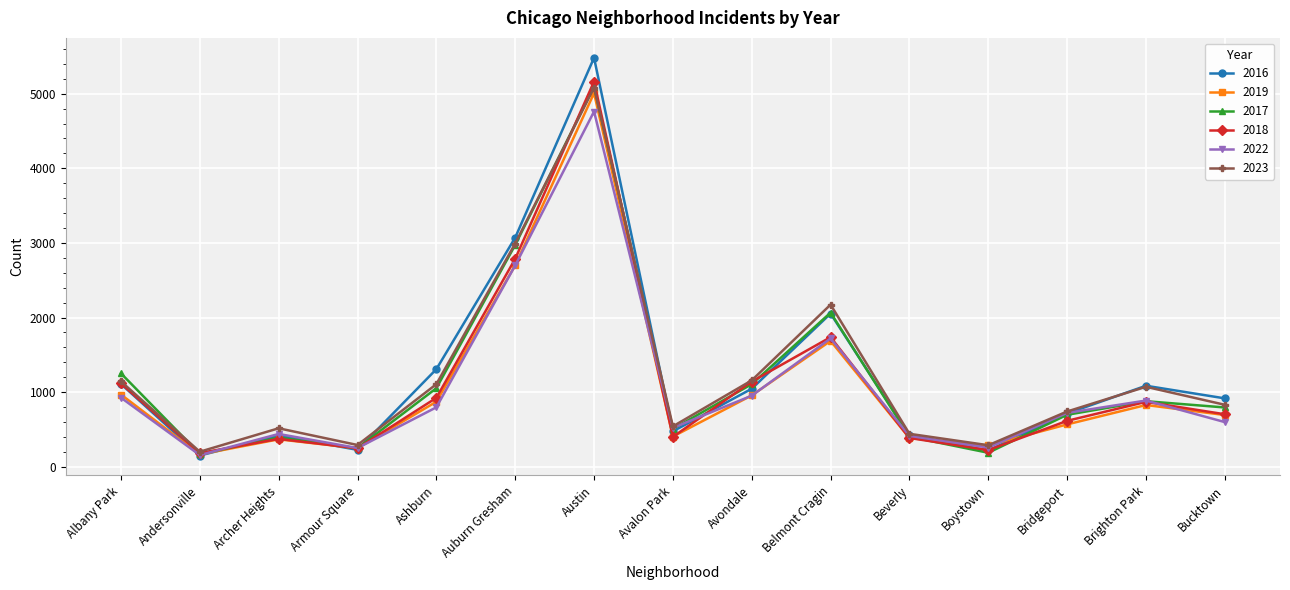

Which label corresponds to the largest value in the chart?

Austin